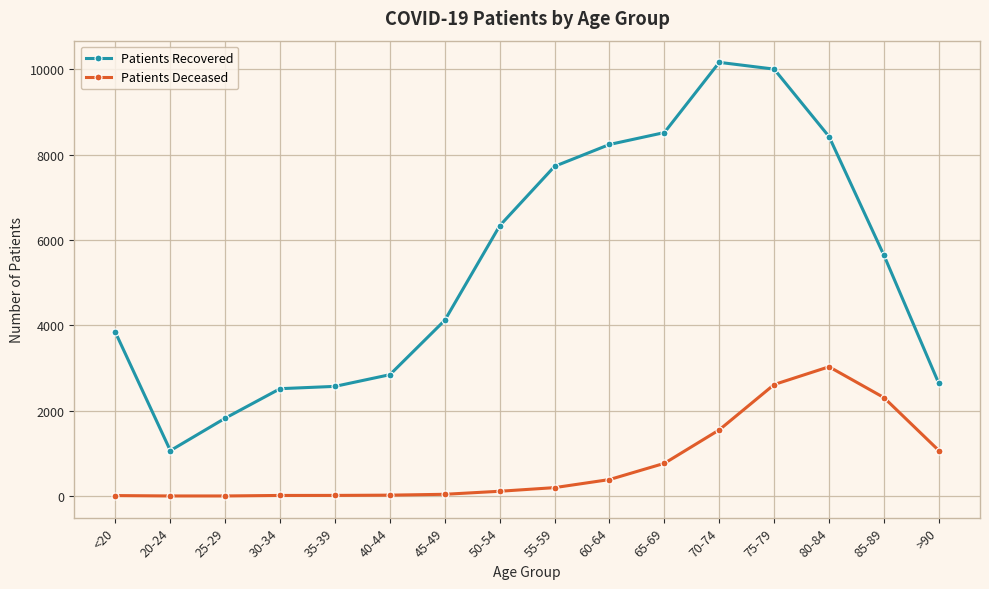

What is the label of the 6th point from the right?

65-69